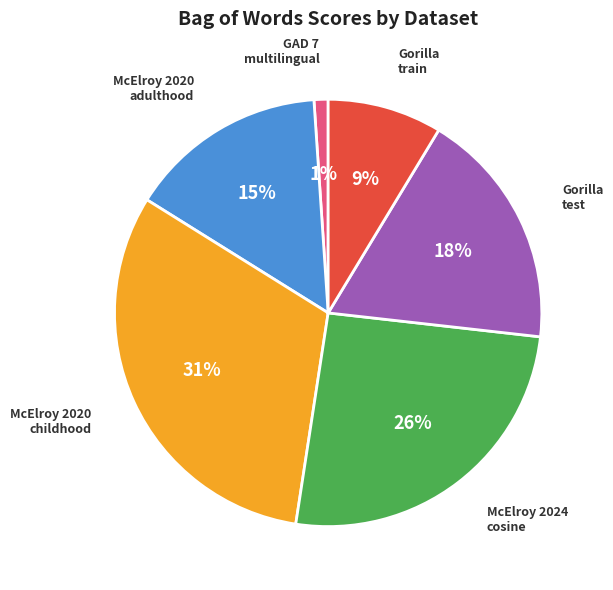

To the nearest percent, what is the difference between the largest and smallest slice percentages?

30%